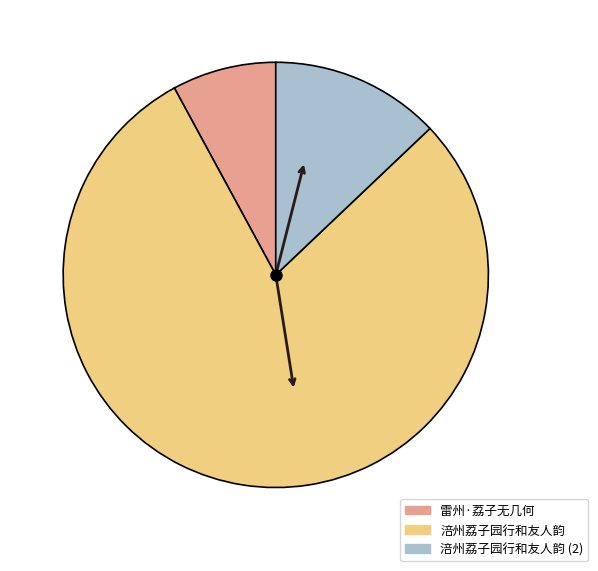

Is there any slice that represents more than half of the pie?

Yes